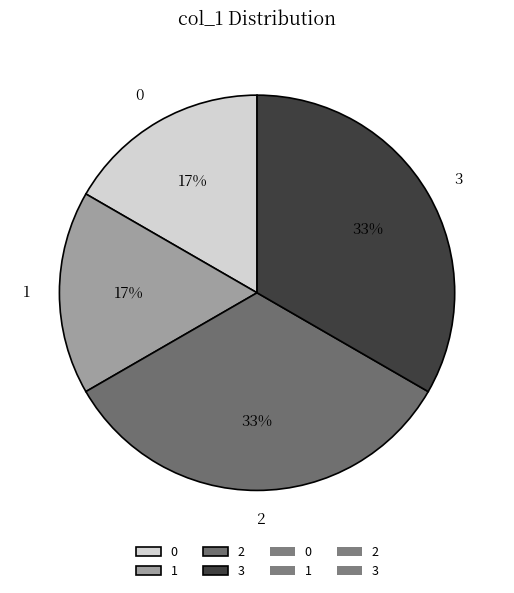

To the nearest percent, what is the average slice percentage?

25%